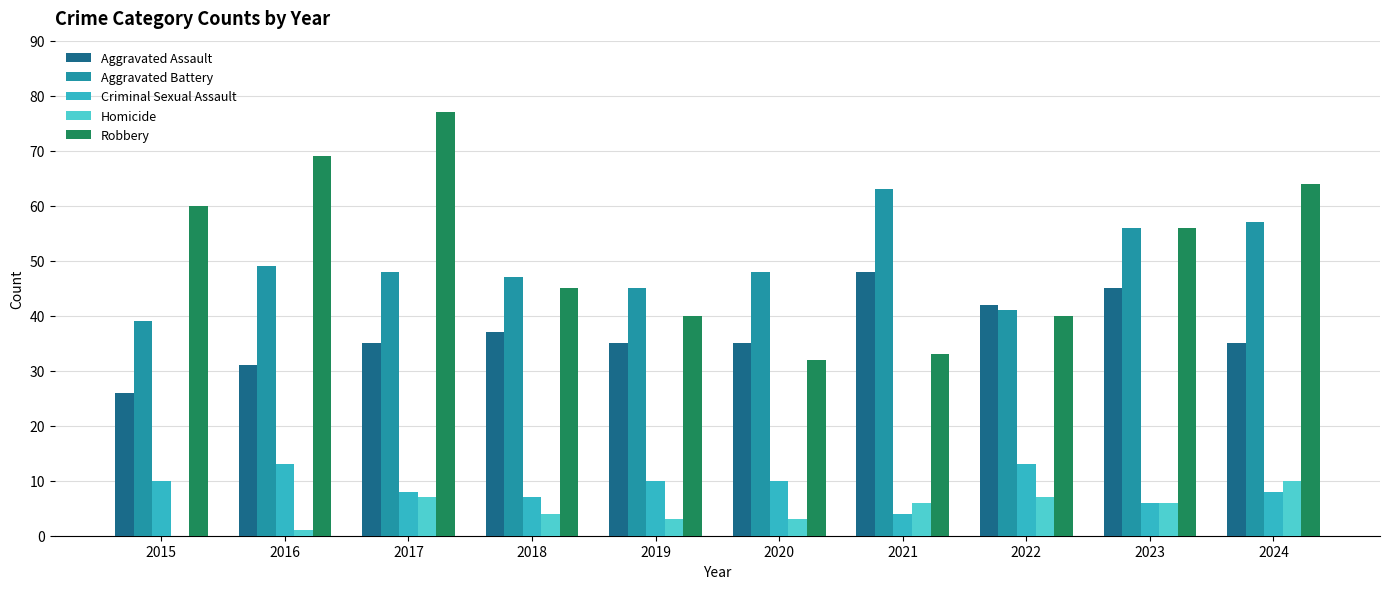

What are all the series names shown in the legend?

Aggravated Assault, Aggravated Battery, Criminal Sexual Assault, Homicide, Robbery